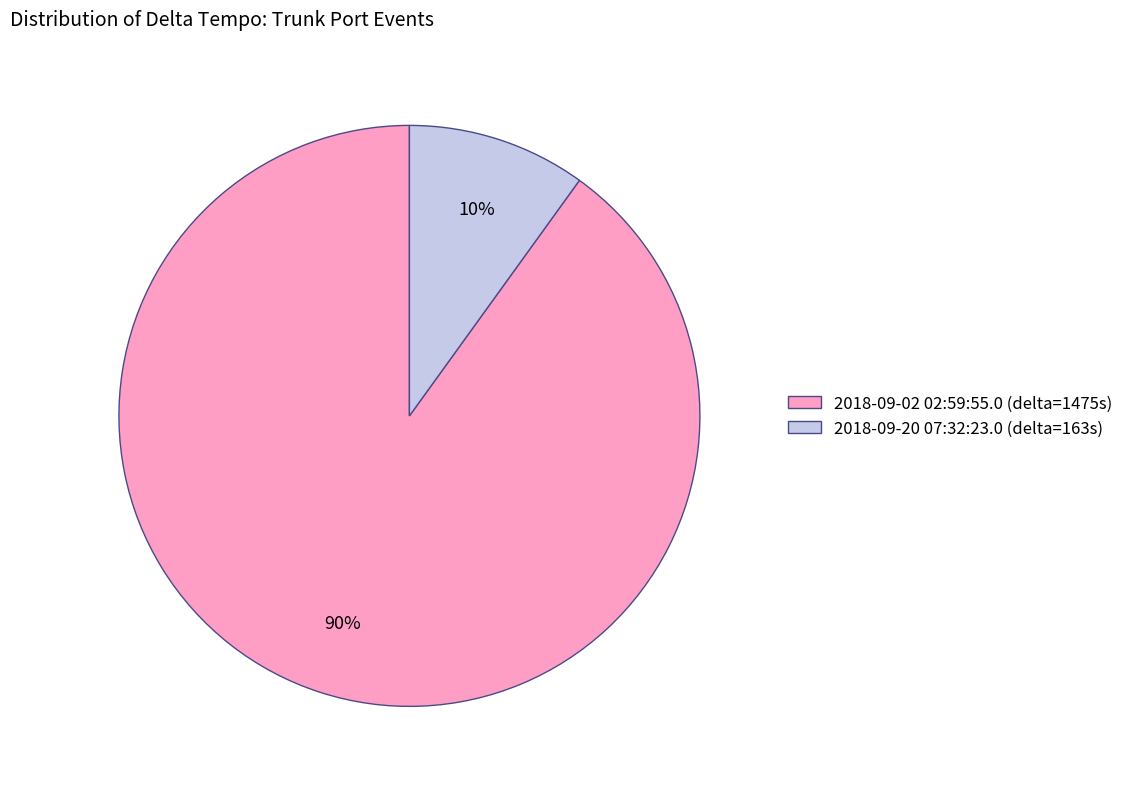

The 2018-09-02 02:59:55.0 slice represents 90% of the pie. True or false?

True